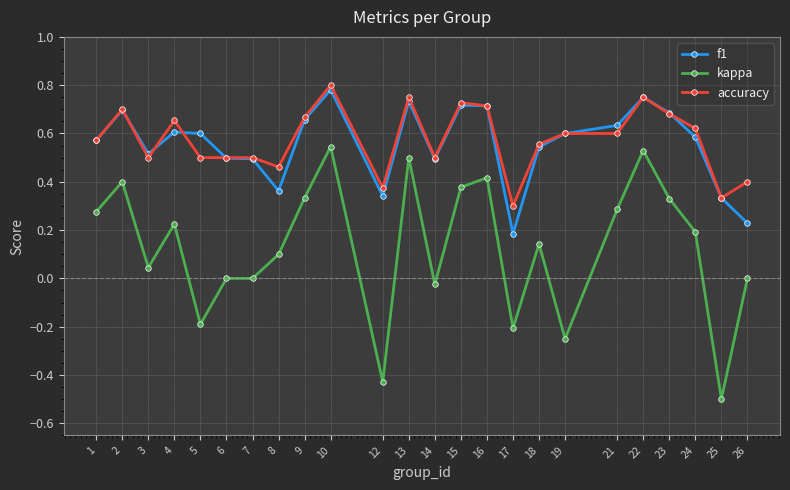

True or false: f1 and accuracy intersect in this chart.

True